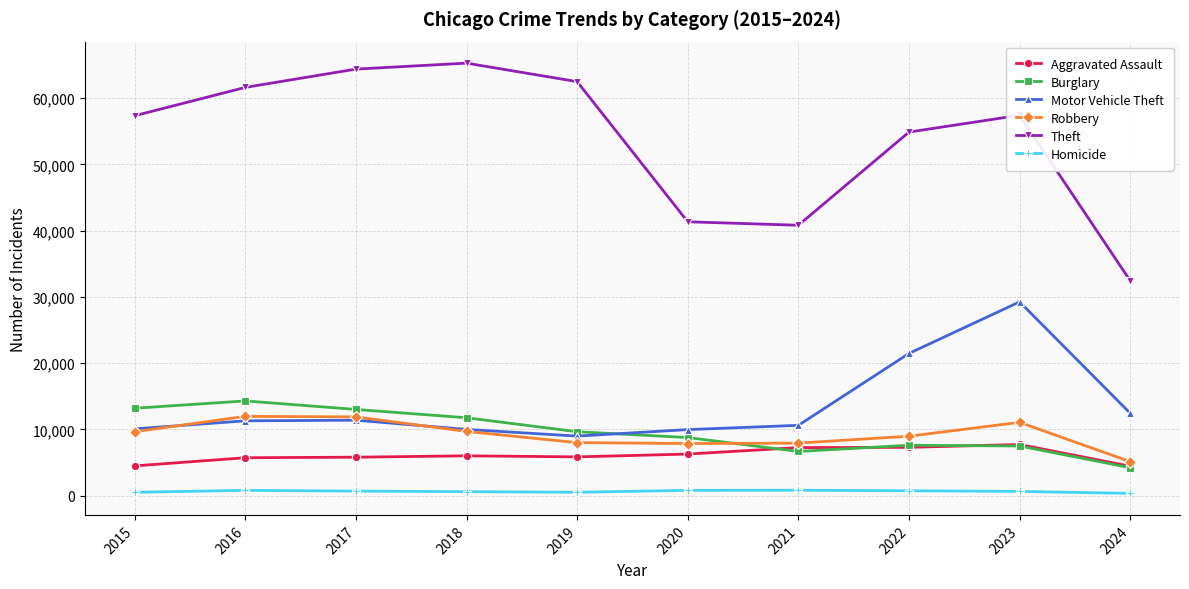

How many data points in Burglary are less than 9638?

5